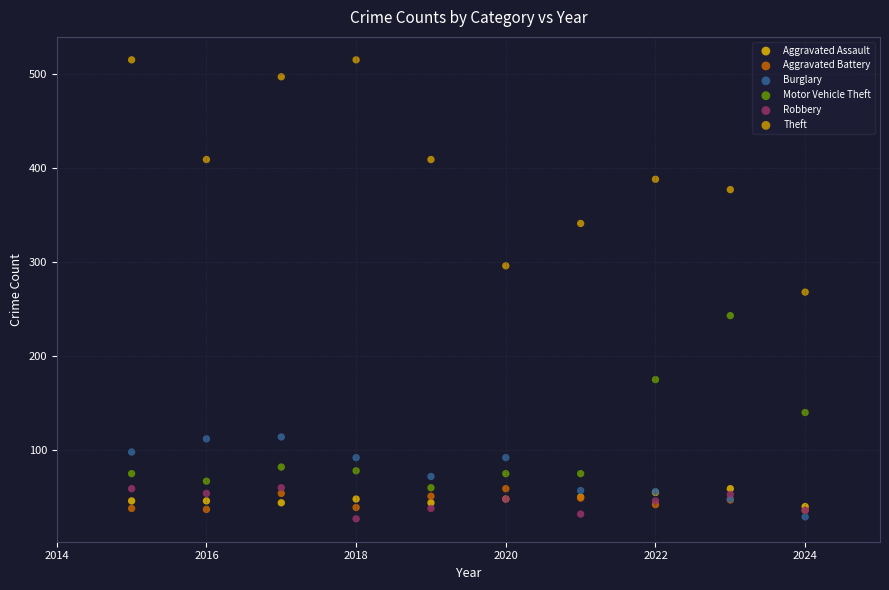

In the Motor Vehicle Theft series, what Y value is closest to 151?

140